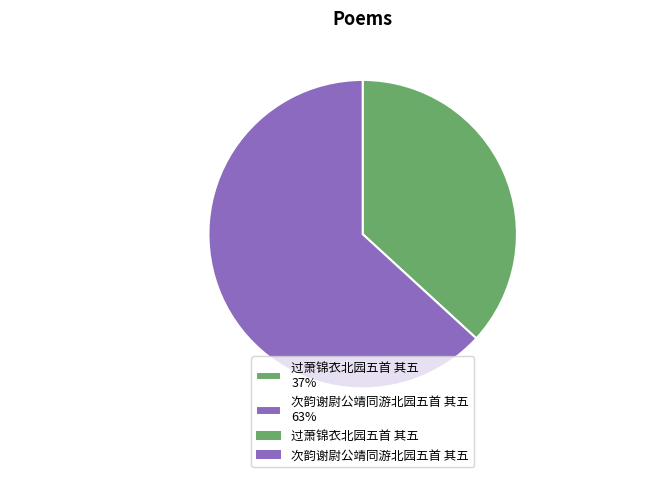

To the nearest percent, what is the average slice percentage?

50%